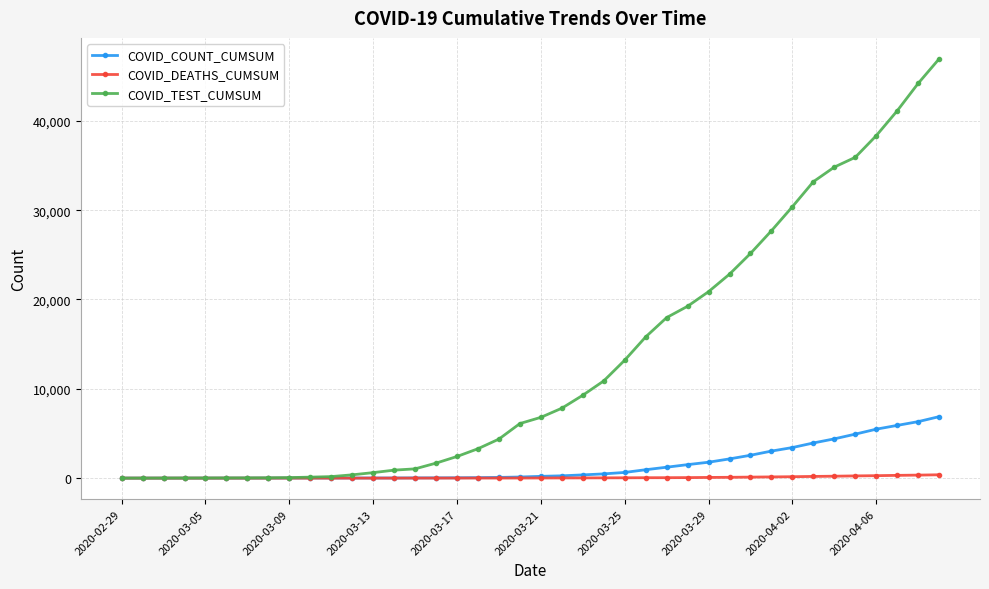

Is this an area chart (filled region under the line)?

No